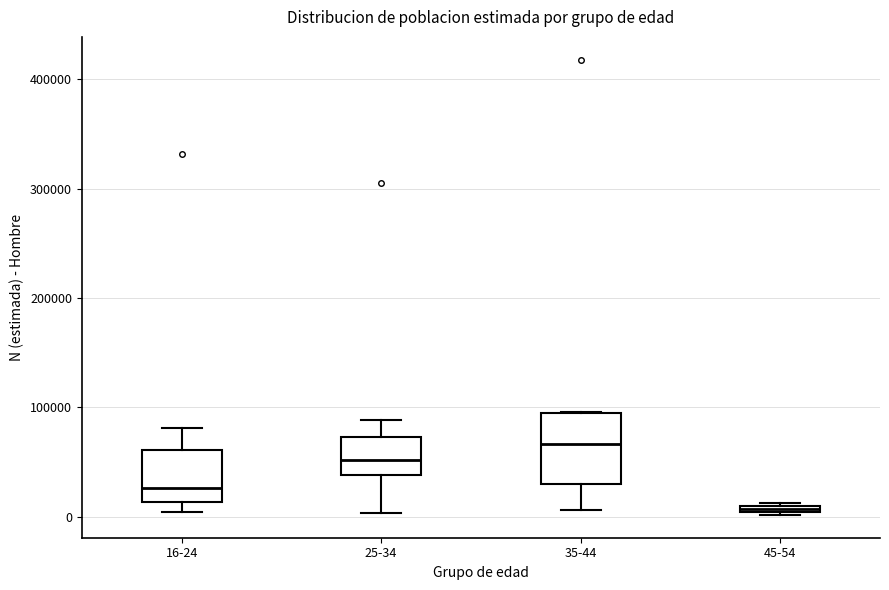

Comparing the boxes themselves (not the whiskers), which one is the tallest?

35-44